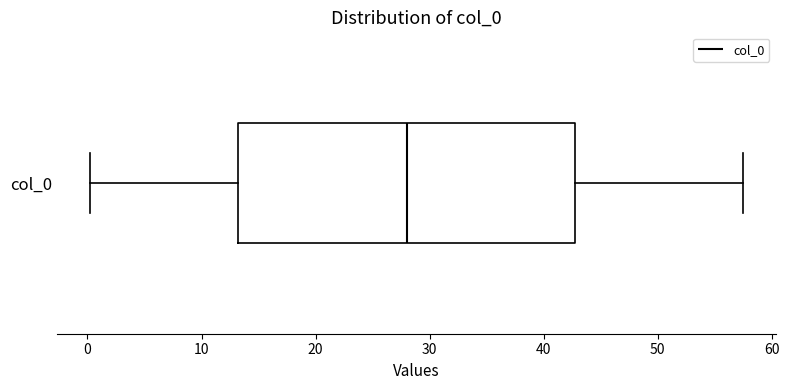

Where does the right whisker of the box for col_0 end on the x-axis? The values are not printed on the chart, so give them approximately, as read against the axis.

57